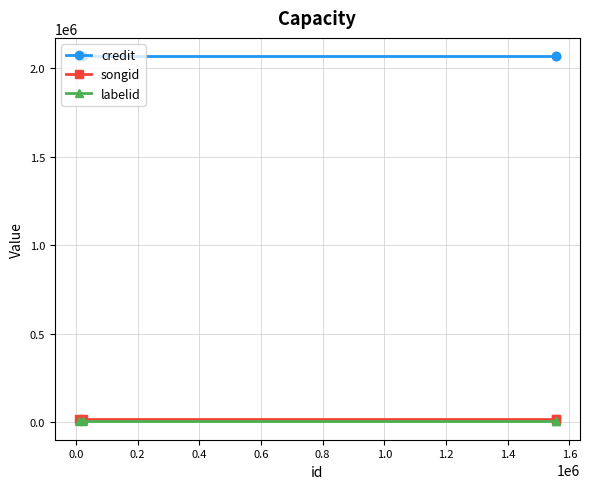

What is the maximum value shown in the chart?

2068357